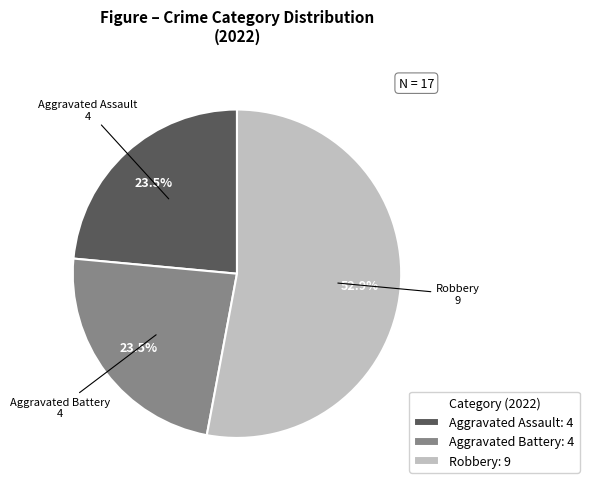

What percentage is NOT represented by Aggravated Battery: 4?

76.5%